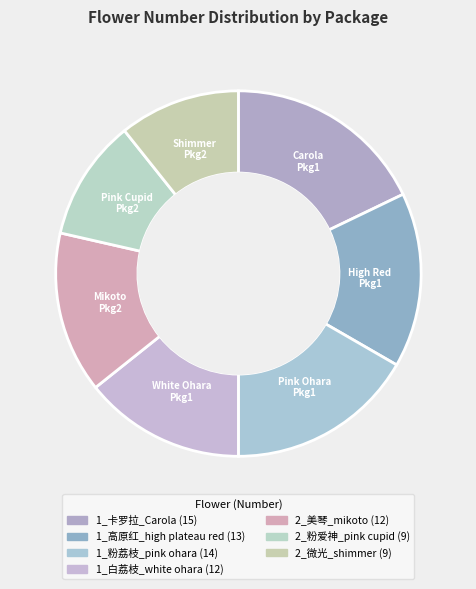

How many slices are in this pie chart?

7